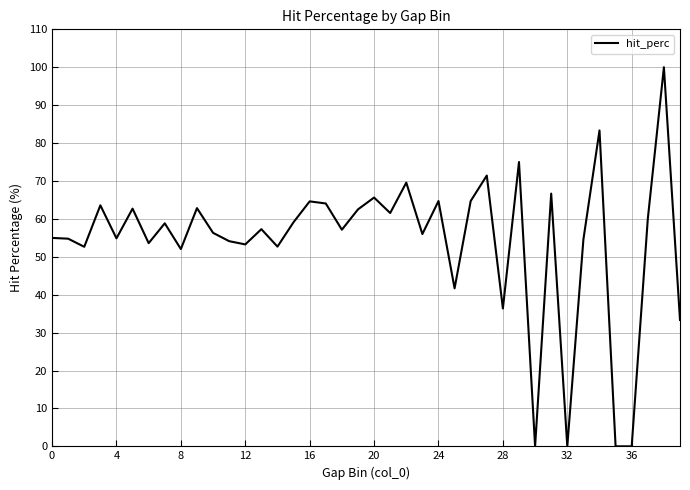

What is the greatest value displayed?

100.0